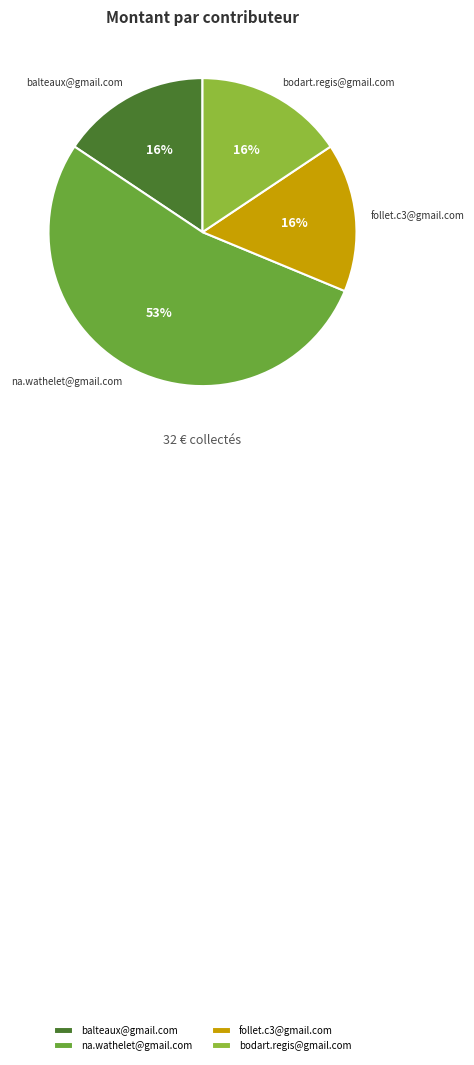

Is it true that bodart.regis@gmail.com is 16% of the pie?

True